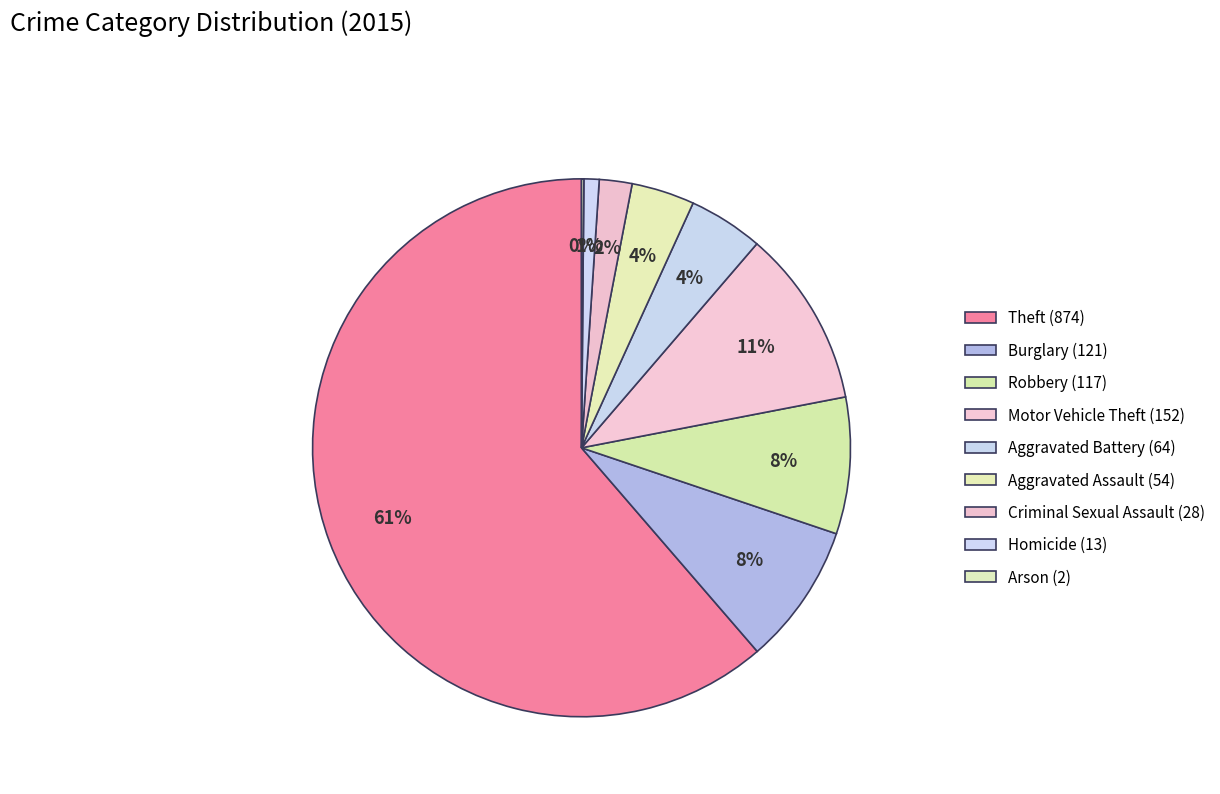

True or false: Aggravated Battery accounts for 4% of the total.

True